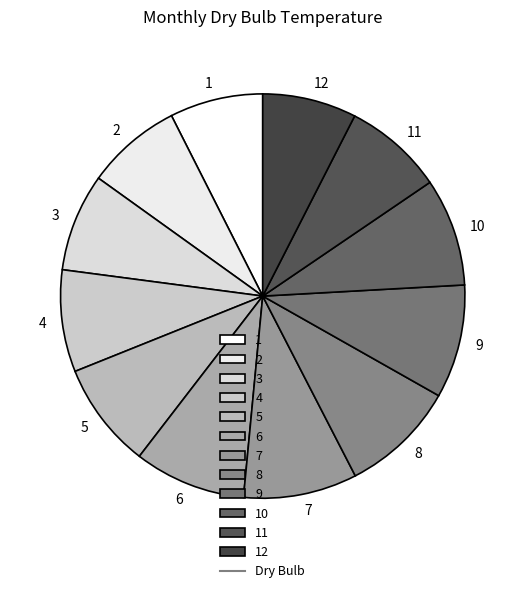

True or false: 9 accounts for 16% of the total.

False